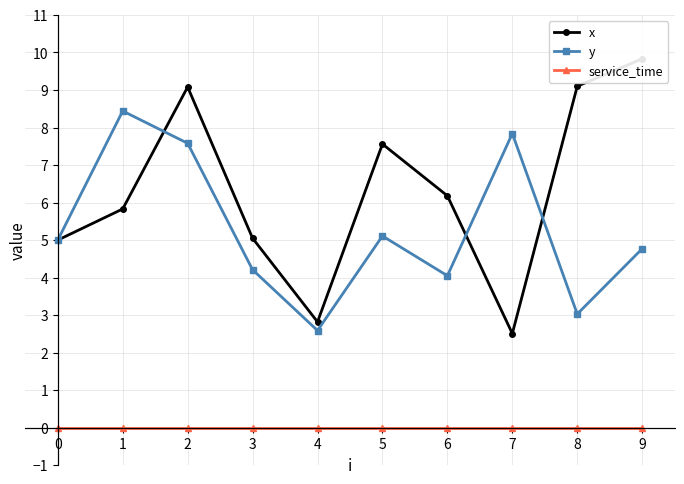

Reading left to right, list all the values displayed in this chart.

x: 0=5.0	1=5.8	2=9.1	3=5.0	4=2.8	5=7.6	6=6.2	7=2.5	8=9.1	9=9.8
y: 0=5.0	1=8.4	2=7.6	3=4.2	4=2.6	5=5.1	6=4.0	7=7.8	8=3.0	9=4.8
service_time: 0=0.0	1=0.0	2=0.0	3=0.0	4=0.0	5=0.0	6=0.0	7=0.0	8=0.0	9=0.0